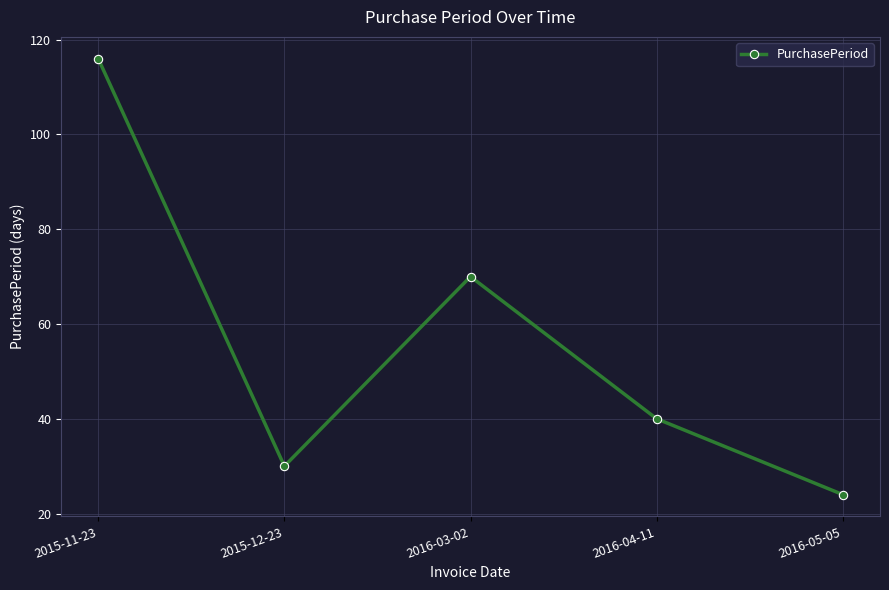

What is the change in value from 2016-04-11 to 2016-05-05?

-16